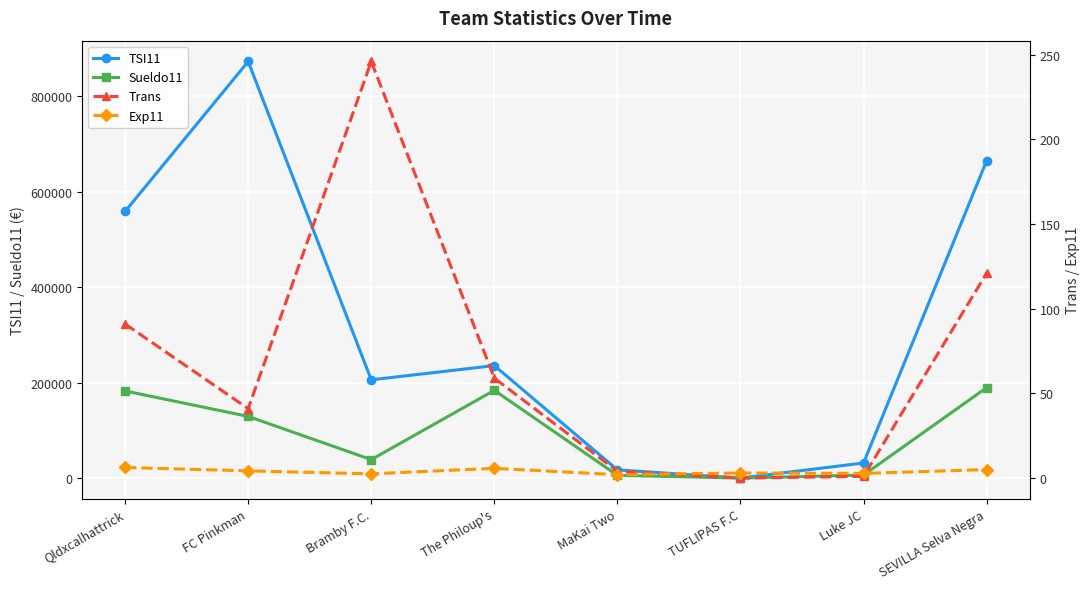

The Sueldo11 series shows 2748.2 at Luke JC. True or false?

False